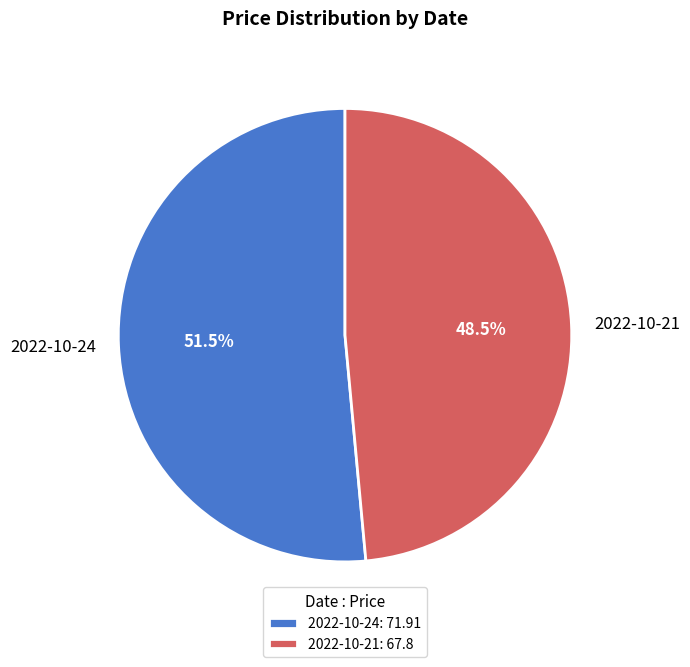

What is the smallest slice in the pie chart?

2022-10-21